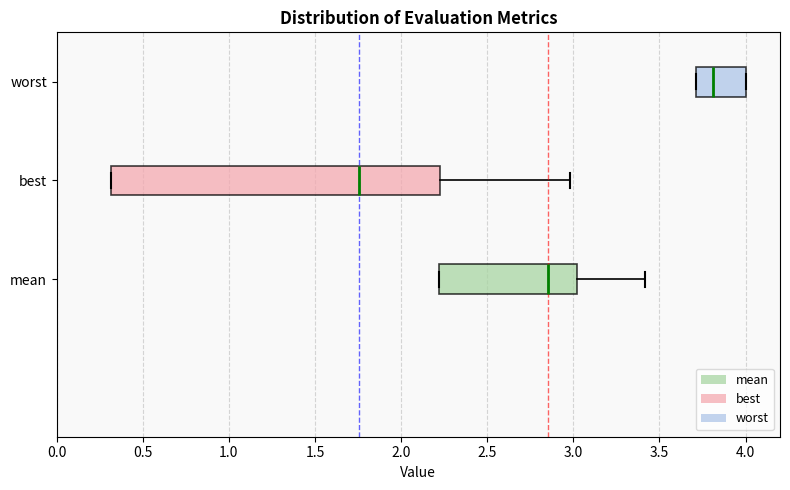

Where is the left edge of the box for worst on the x-axis? The values are not printed on the chart, so give them approximately, as read against the axis.

3.70